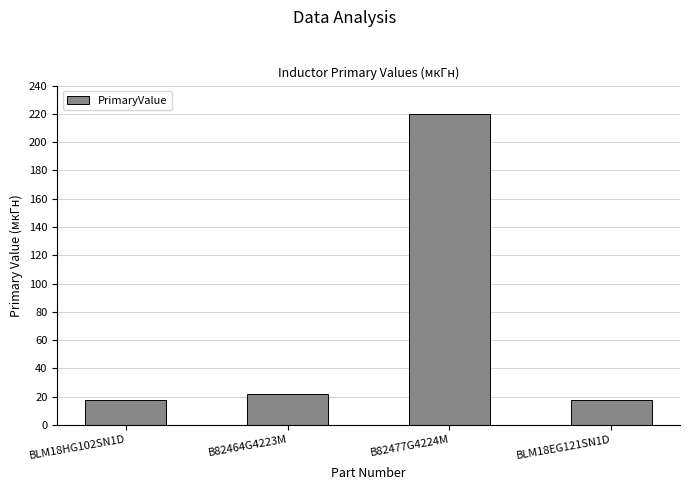

Which has a higher value, B82477G4224M or B82464G4223M?

B82477G4224M